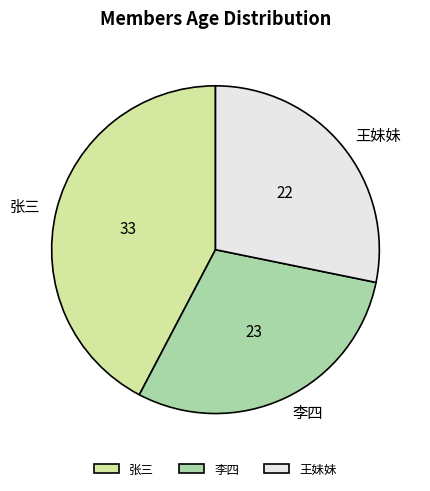

How many slices are in this pie chart?

3